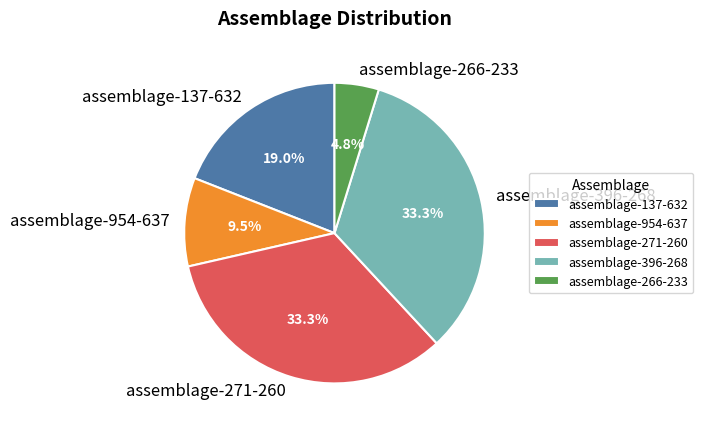

Which has a higher value, assemblage-396-268 or assemblage-954-637?

assemblage-396-268